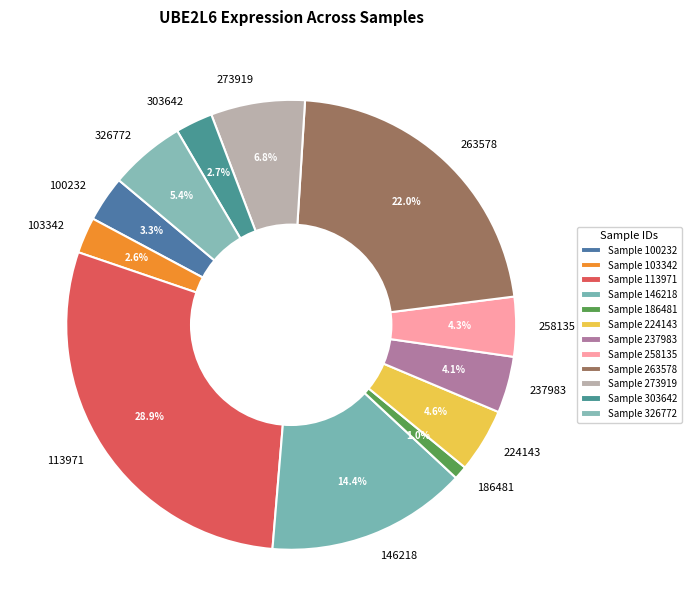

How many segments does this pie chart have?

12